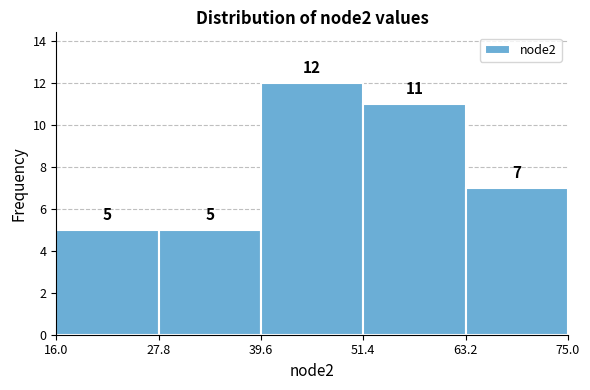

Over which range of the x-axis is the bar tallest?

39.6 to 51.4